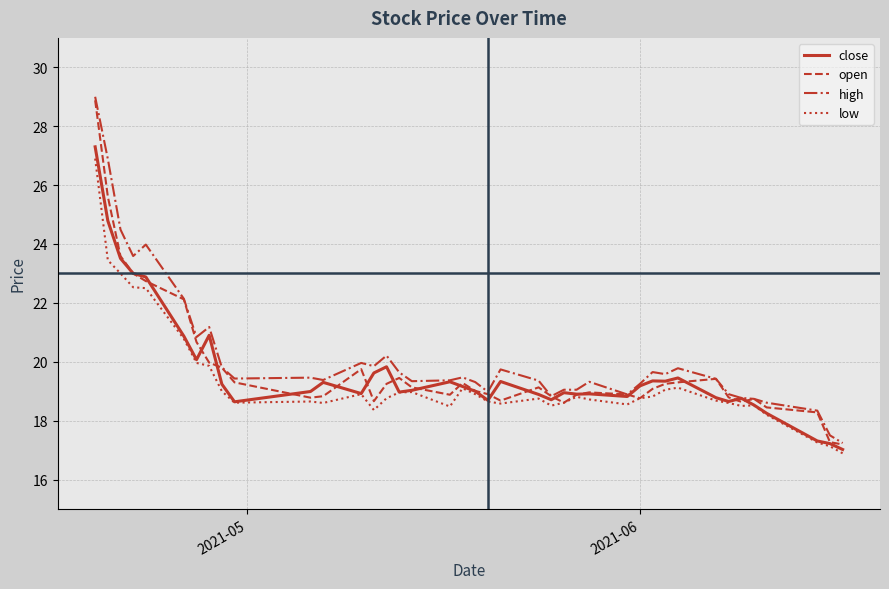

What is the maximum value shown in the chart?

29.0